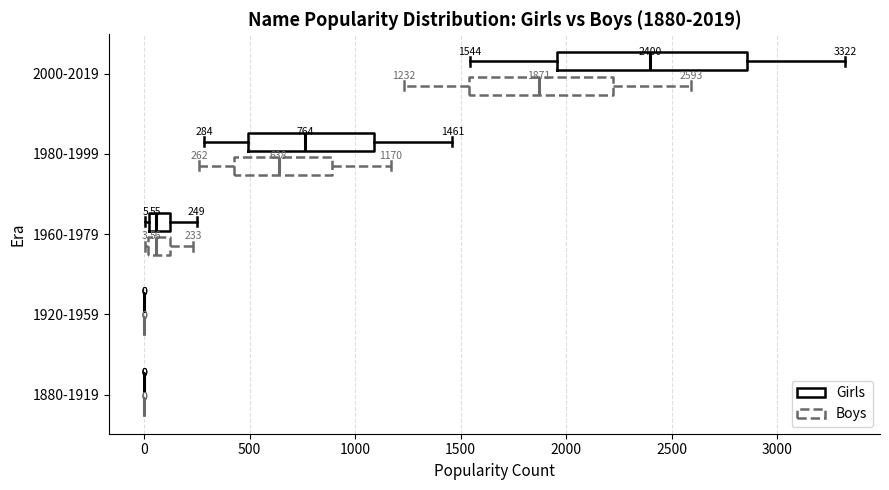

Comparing the boxes themselves (not the whiskers), which one is the widest?

2000-2019 (Girls)